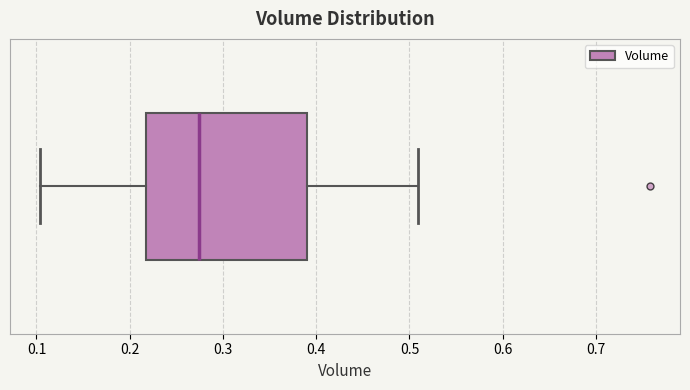

Read this box plot against the x-axis: the position of the median line, the range covered by the box, and the ends of both whiskers. The values are not printed on the chart, so give them approximately, as read against the axis.

median 0.27, box 0.22 to 0.39, whiskers 0.10 to 0.51